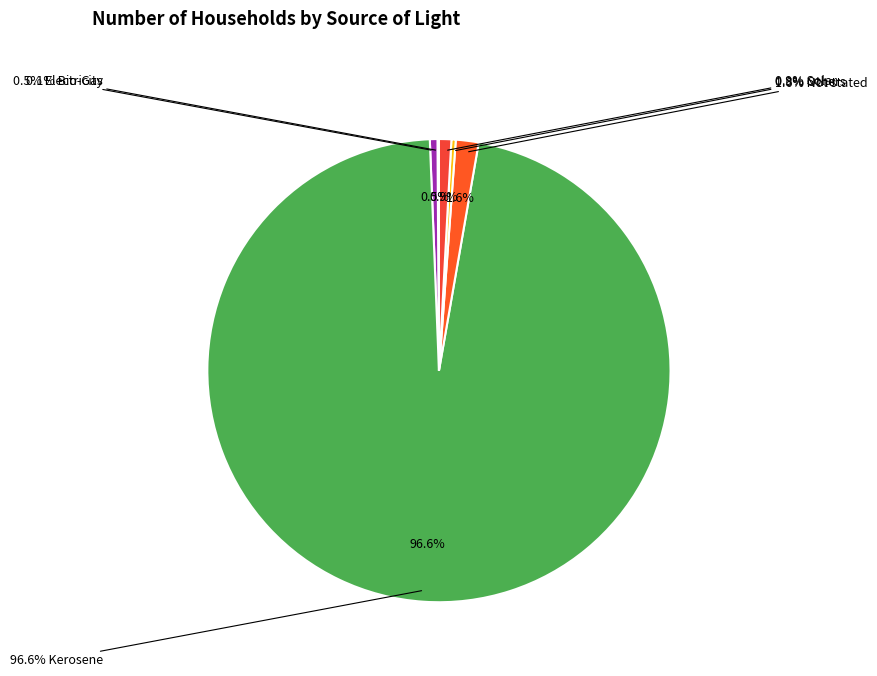

How many segments does this pie chart have?

6